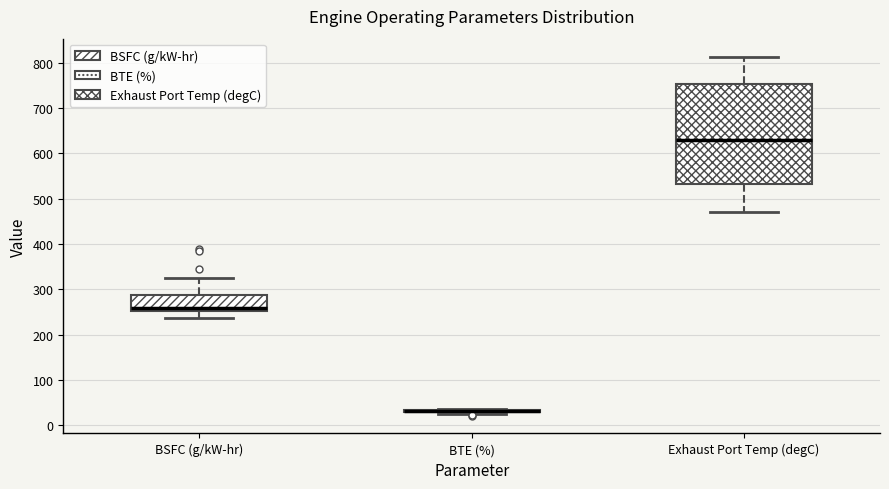

Which box is the tallest, from its lower edge to its upper edge?

Exhaust Port Temp (degC)